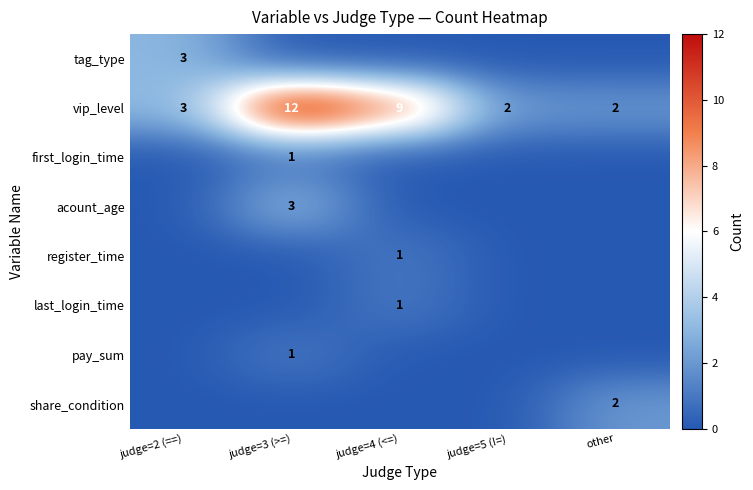

At which category is the sum across all series the highest?

judge=3 (>=)